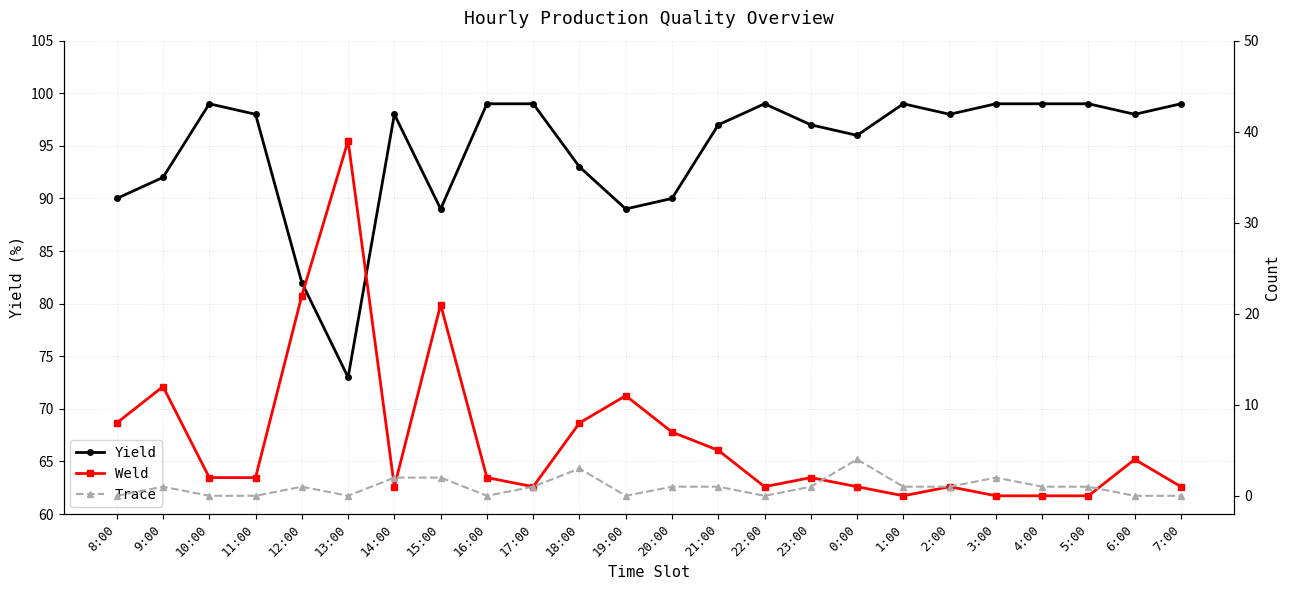

In Trace, how many points are lower than both neighbors (excluding endpoints)?

4